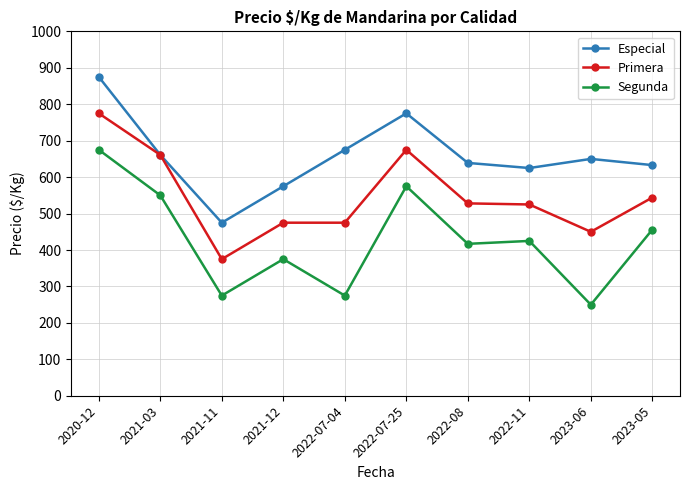

What are all the series names shown in the legend?

Especial, Primera, Segunda